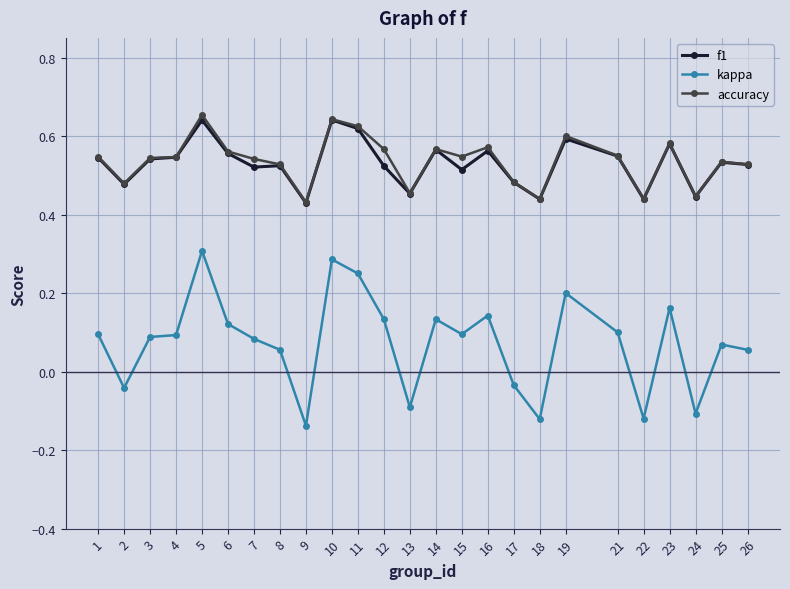

What is the sum of all accuracy values?

13.4